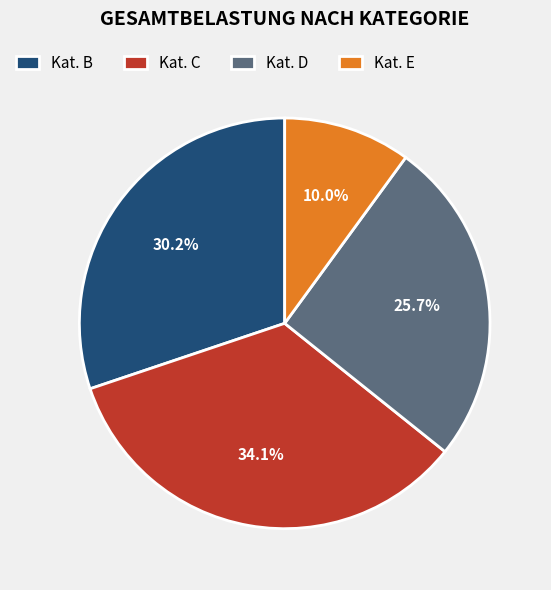

Which slice is the smallest?

Kat. E